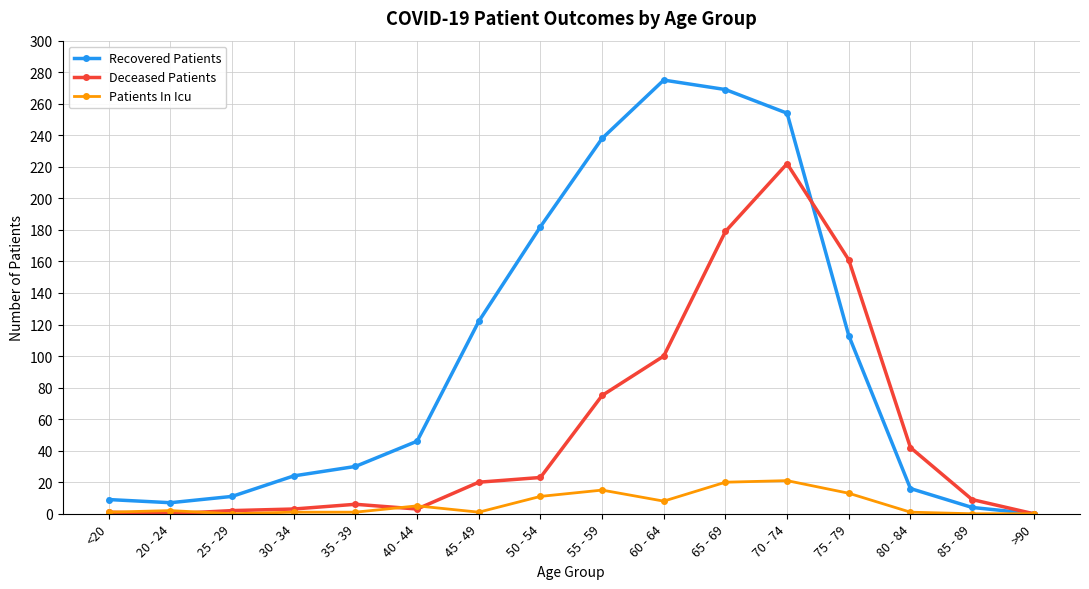

Rank the series by their average value, from highest to lowest.

Recovered Patients, Deceased Patients, Patients In Icu